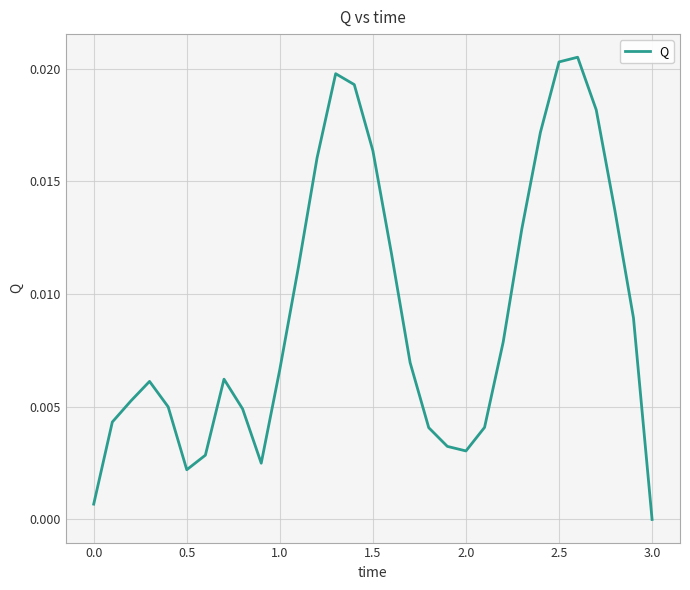

Does the chart have visible grid lines?

Yes